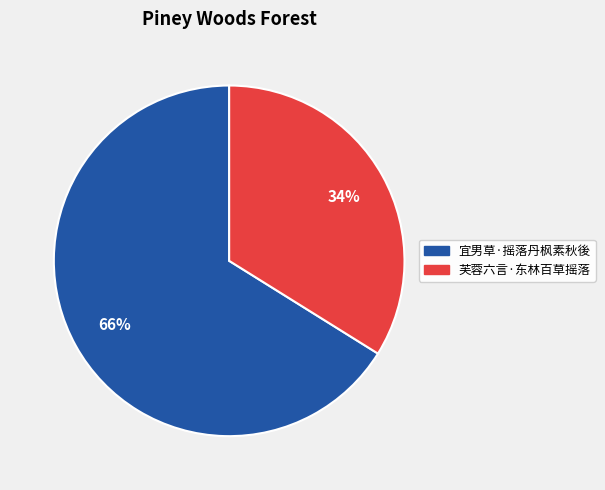

Do 芙蓉六言·东林百草摇落 and 宜男草·摇落丹枫素秋後 together represent more than half of the pie?

Yes